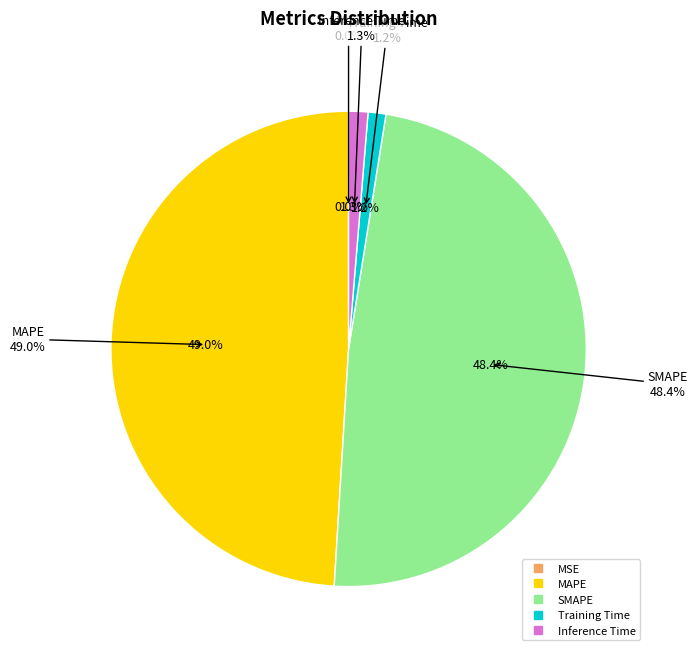

Rank the categories by value from lowest to highest.

MSE, Training Time, Inference Time, SMAPE, MAPE